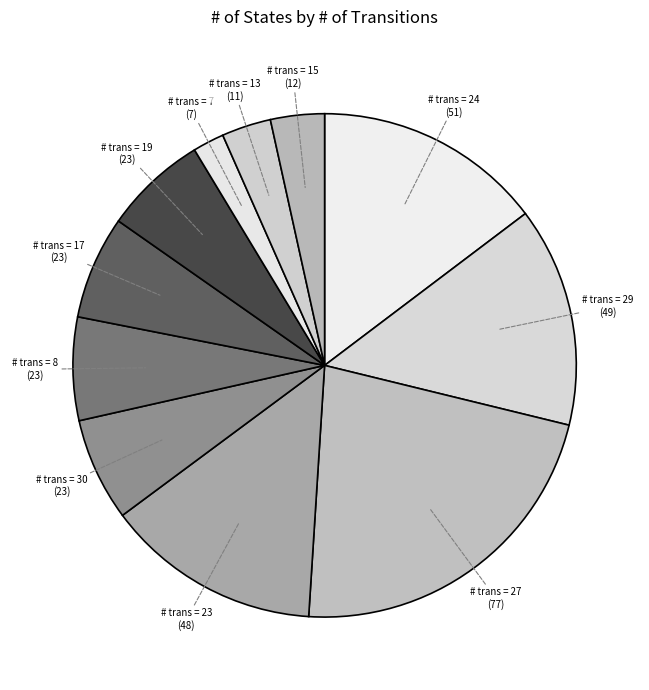

The # trans = 19 slice represents 7% of the pie. True or false?

True